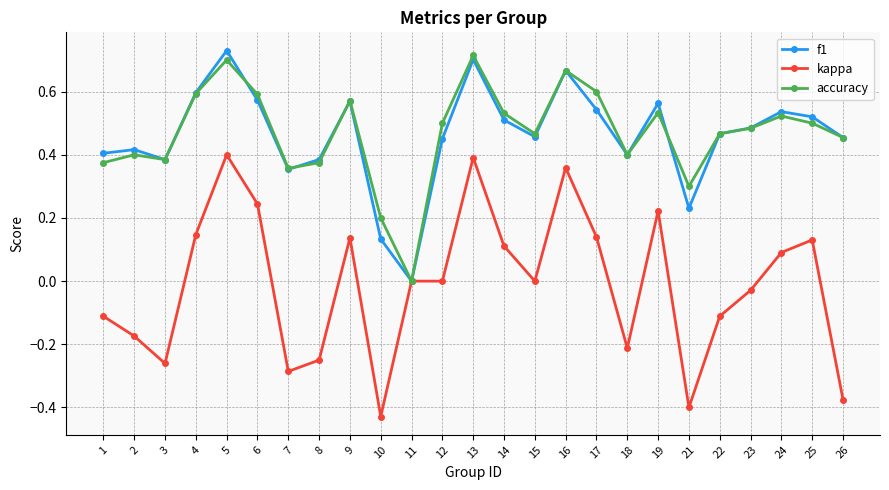

How many values in accuracy are above zero?

24